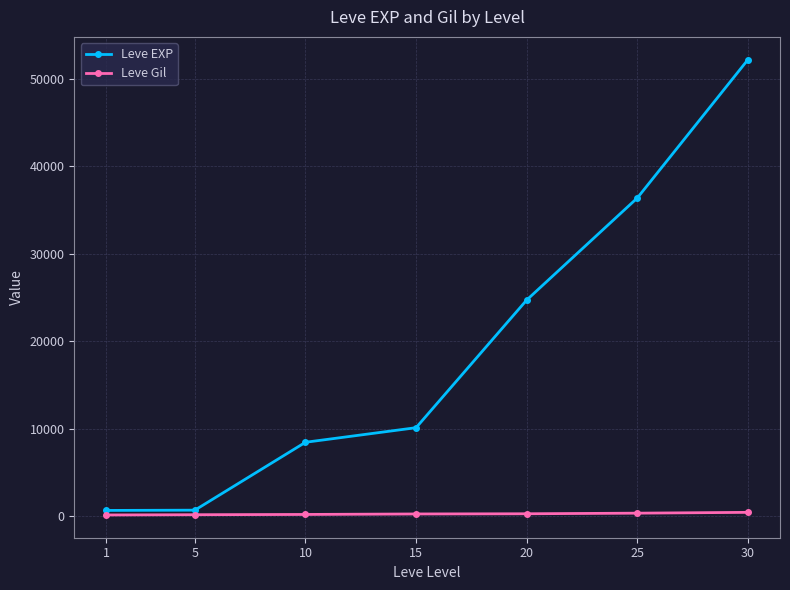

What is the total value across all series at 10?

8600